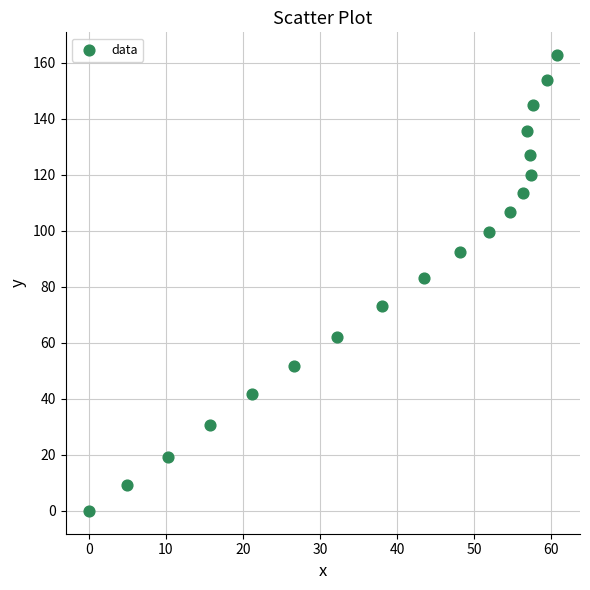

What is the range of Y values (max minus min)?

162.8